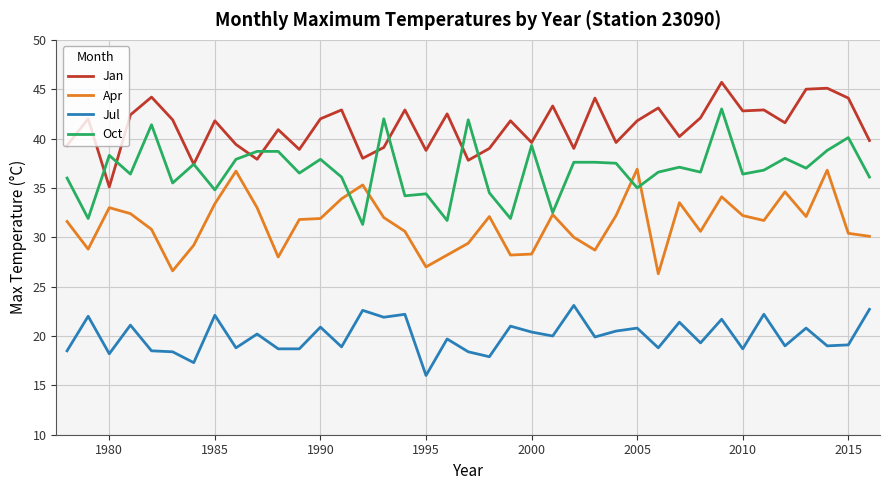

List the series in order of their peak value, highest first.

Jan, Oct, Apr, Jul